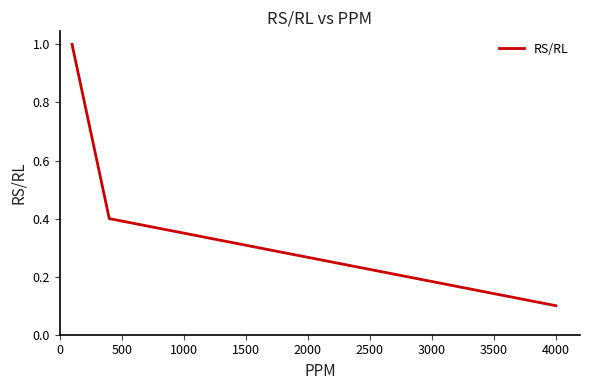

What is the sum of all values?

1.5